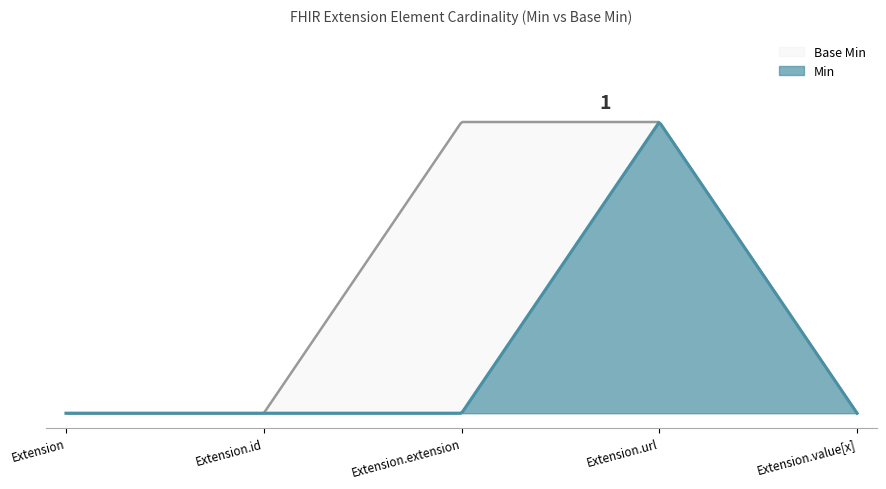

True or false: Min has more than 2 points higher than both neighbors.

False